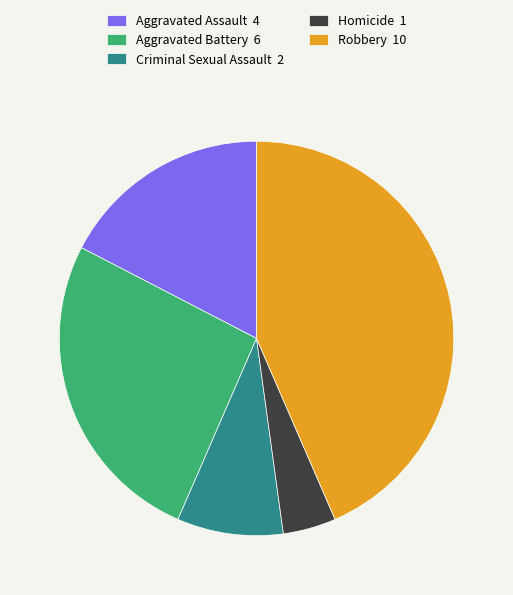

How many segments does this pie chart have?

5